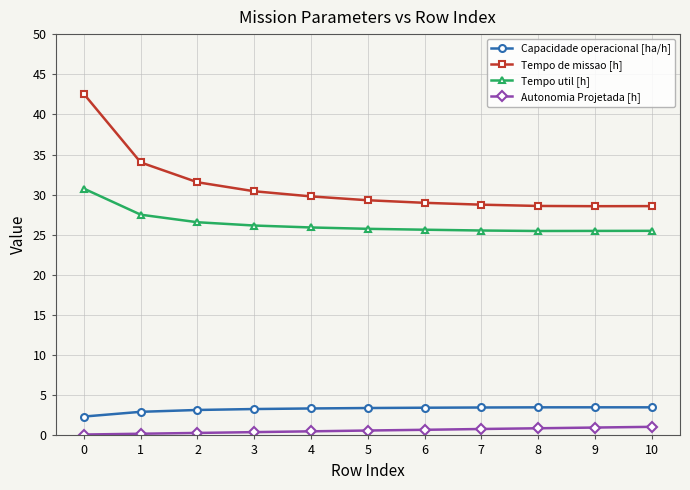

What is the greatest value displayed?

42.5